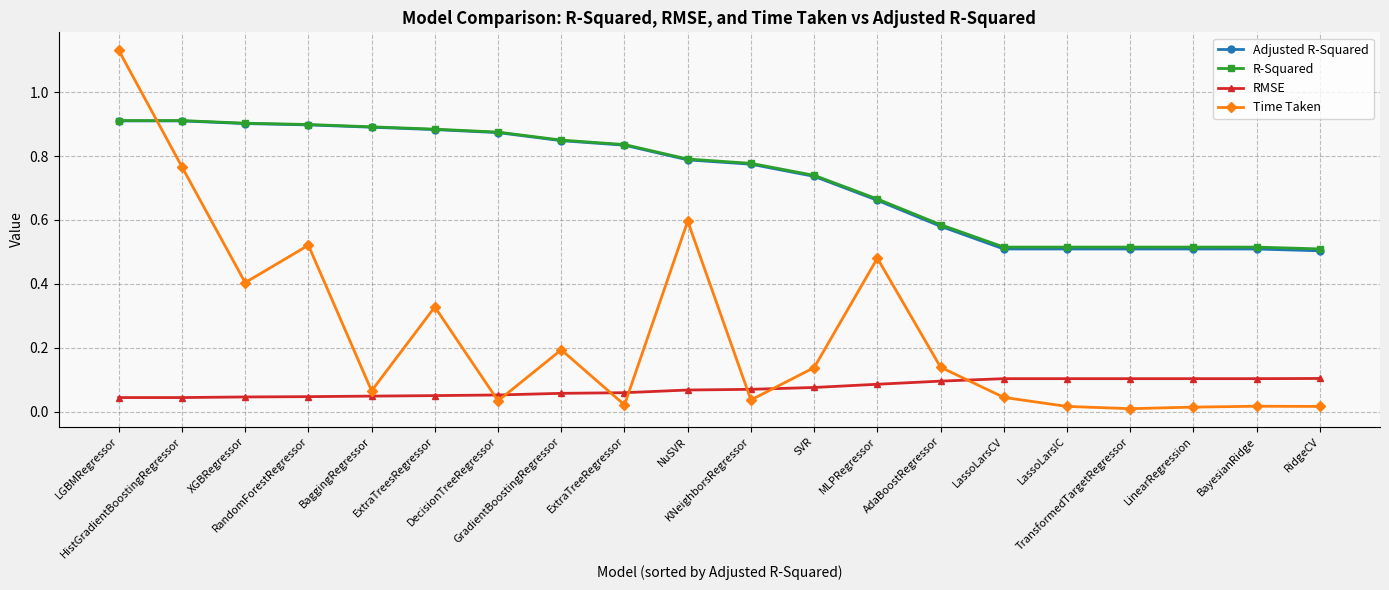

Which series ends up on top after the final intersection of R-Squared and Time Taken?

R-Squared